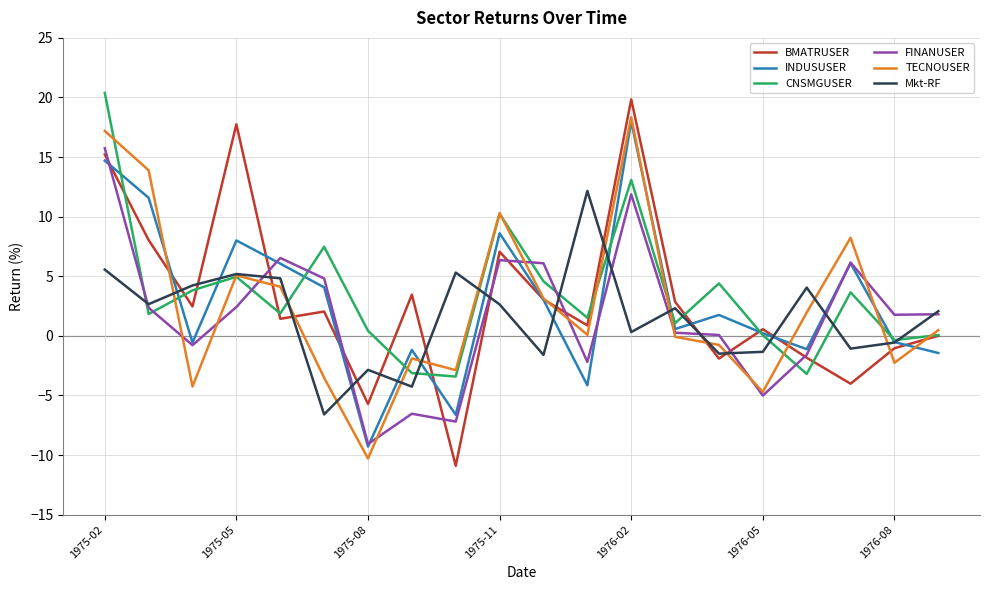

What is the minimum value for Mkt-RF?

-6.6